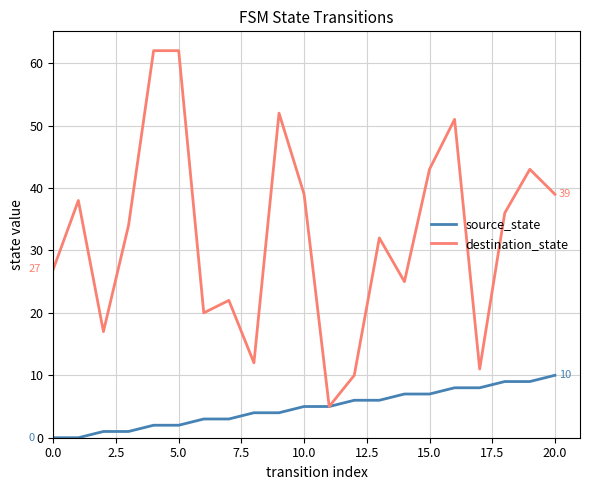

How many values in the destination_state series are below 34?

10